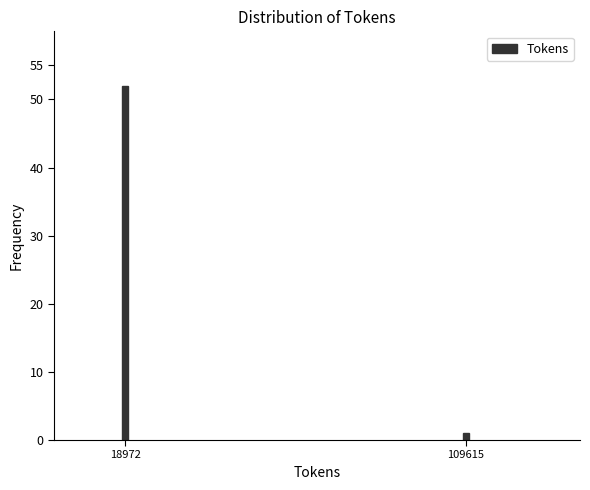

Reading left to right, list all the values displayed in this chart.

18972=52	109615=1